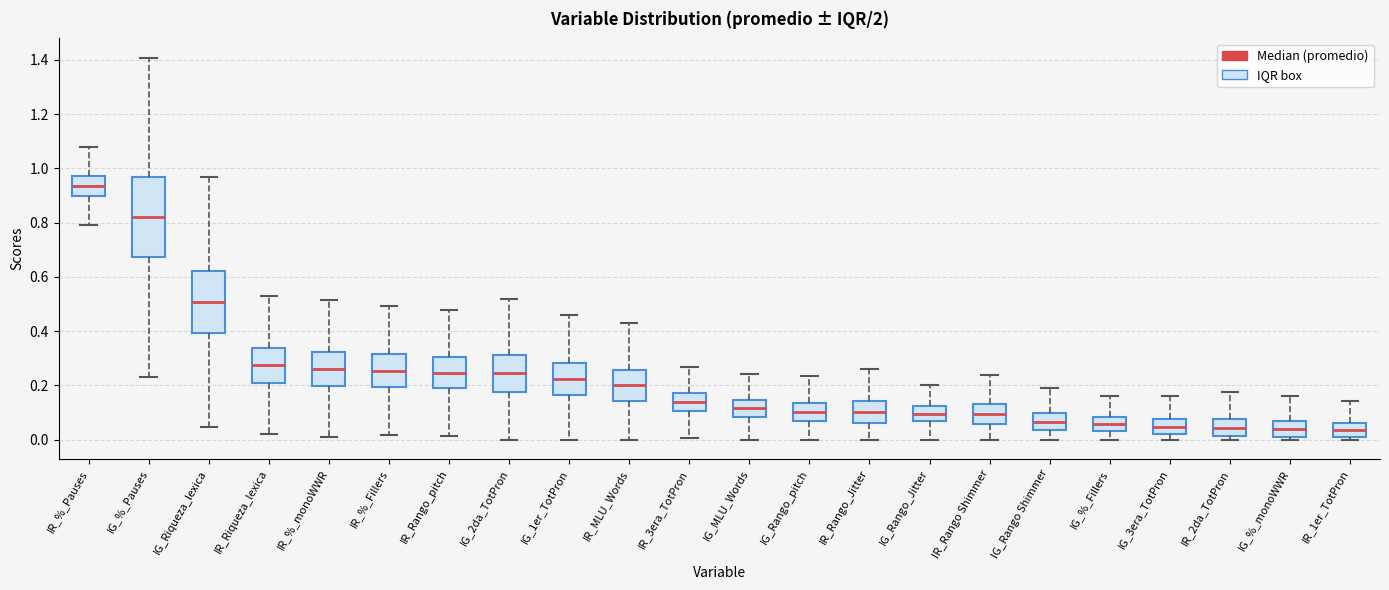

Reading left to right, transcribe this box plot: for each box, give where its median line is, the range the box spans, and where its two whiskers end, as read against the y-axis. The values are not printed on the chart, so give them approximately, as read against the axis.

IR_%_Pauses: median 0.94, box 0.90 to 0.98, whiskers 0.80 to 1.08
IG_%_Pauses: median 0.82, box 0.68 to 0.96, whiskers 0.24 to 1.40
IG_Riqueza_lexica: median 0.50, box 0.40 to 0.62, whiskers 0.04 to 0.96
IR_Riqueza_lexica: median 0.28, box 0.20 to 0.34, whiskers 0.02 to 0.52
IR_%_monoWWR: median 0.26, box 0.20 to 0.32, whiskers 0.00 to 0.52
IR_%_Fillers: median 0.26, box 0.20 to 0.32, whiskers 0.02 to 0.50
IR_Rango_pitch: median 0.24, box 0.18 to 0.30, whiskers 0.02 to 0.48
IG_2da_TotPron: median 0.24, box 0.18 to 0.32, whiskers 0.00 to 0.52
IG_1er_TotPron: median 0.22, box 0.16 to 0.28, whiskers 0.00 to 0.46
IR_MLU_Words: median 0.20, box 0.14 to 0.26, whiskers 0.00 to 0.44
IR_3era_TotPron: median 0.14, box 0.10 to 0.18, whiskers 0.00 to 0.26
IG_MLU_Words: median 0.12, box 0.08 to 0.14, whiskers 0.00 to 0.24
IG_Rango_pitch: median 0.10, box 0.08 to 0.14, whiskers 0.00 to 0.24
IR_Rango_Jitter: median 0.10, box 0.06 to 0.14, whiskers 0.00 to 0.26
IG_Rango_Jitter: median 0.10, box 0.06 to 0.12, whiskers 0.00 to 0.20
IR_Rango Shimmer: median 0.10, box 0.06 to 0.12, whiskers 0.00 to 0.24
IG_Rango Shimmer: median 0.06, box 0.04 to 0.10, whiskers 0.00 to 0.18
IG_%_Fillers: median 0.06, box 0.04 to 0.08, whiskers 0.00 to 0.16
IG_3era_TotPron: median 0.04, box 0.02 to 0.08, whiskers 0.00 to 0.16
IR_2da_TotPron: median 0.04, box 0.02 to 0.08, whiskers 0.00 to 0.18
IG_%_monoWWR: median 0.04, box 0.00 to 0.06, whiskers 0.00 (just below the box's lower edge) to 0.16
IR_1er_TotPron: median 0.04, box 0.02 to 0.06, whiskers 0.00 to 0.14